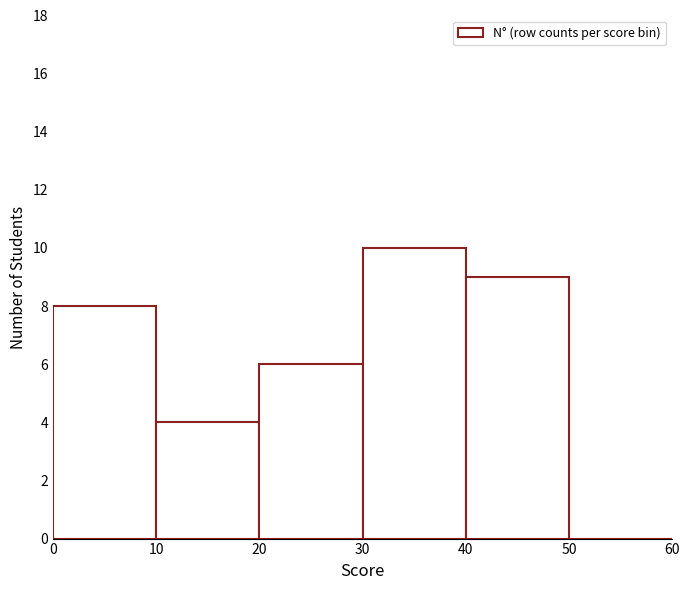

How tall is the bar that spans 20 to 30 on the x-axis? The values are not printed on the chart, so give them approximately, as read against the axis.

6